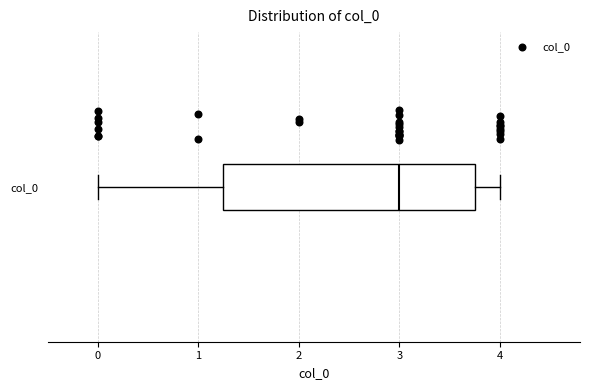

Read this box plot against the x-axis: the position of the median line, the range covered by the box, and the ends of both whiskers. The values are not printed on the chart, so give them approximately, as read against the axis.

median 3.0, box 1.3 to 3.8, whiskers 0.0 to 4.0